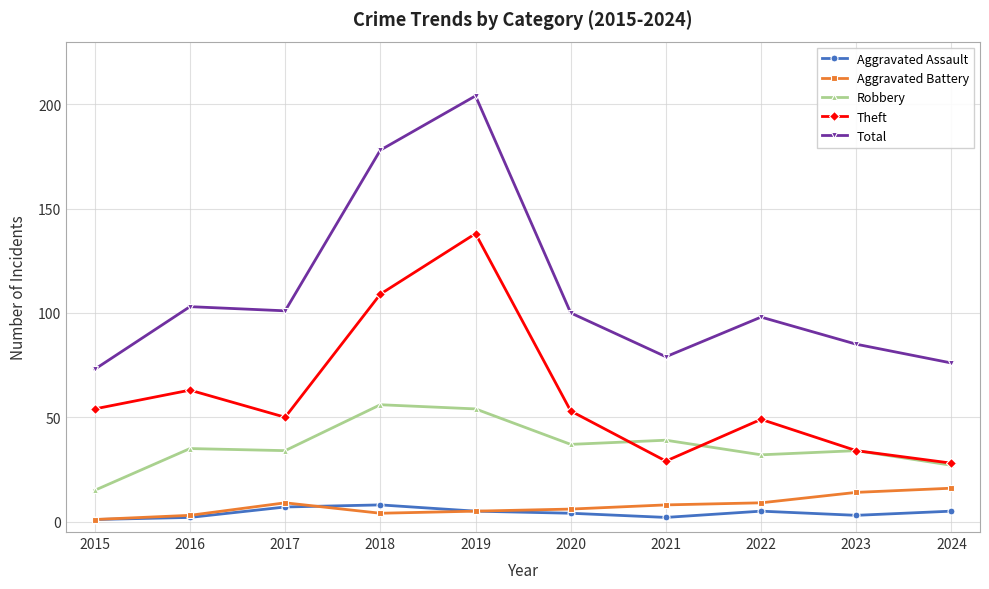

In Robbery, how many points are lower than both neighbors (excluding endpoints)?

3